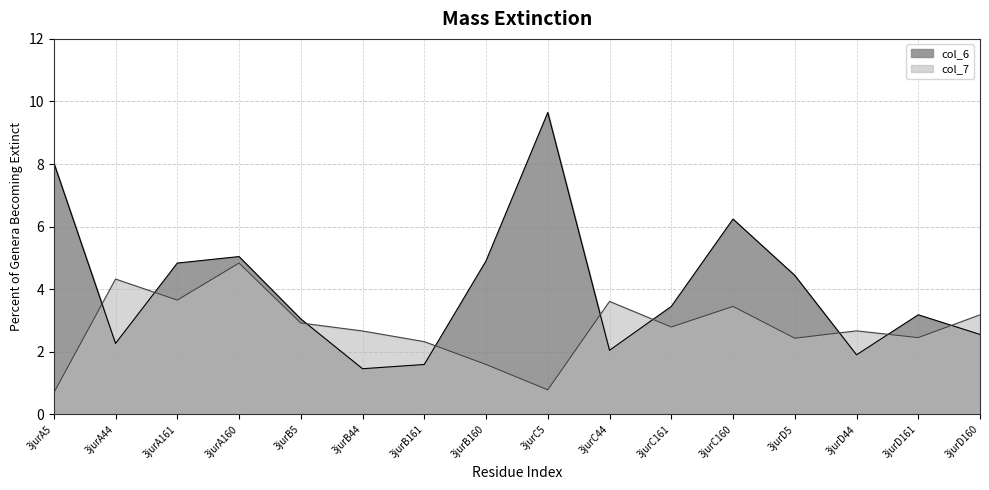

List the series in order of their peak value, highest first.

col_6, col_7